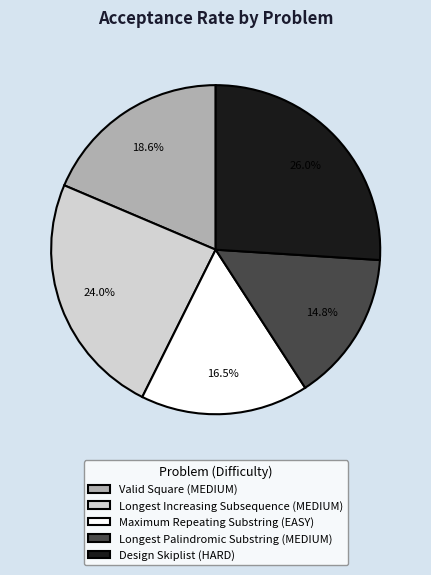

How many slices are in this pie chart?

5